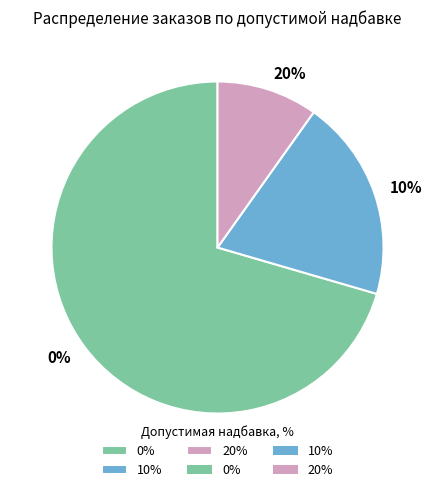

To the nearest percent, what is the average slice percentage?

33%